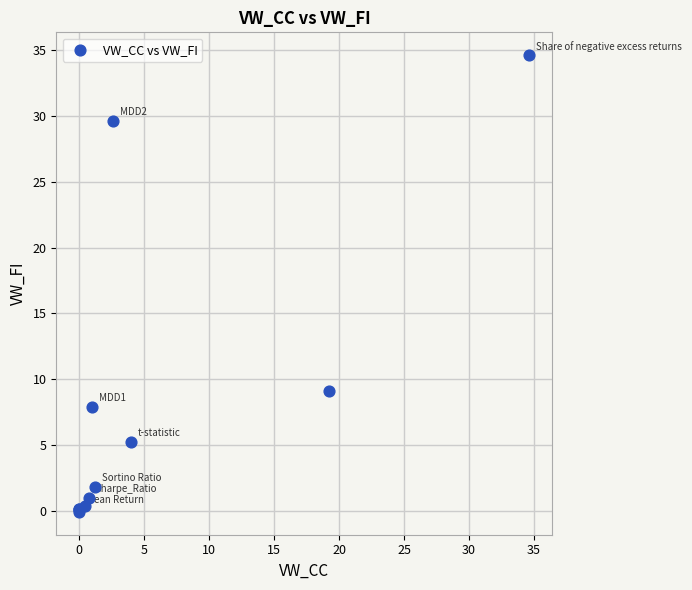

What Y value in the scatter plot is closest to 17?

9.1